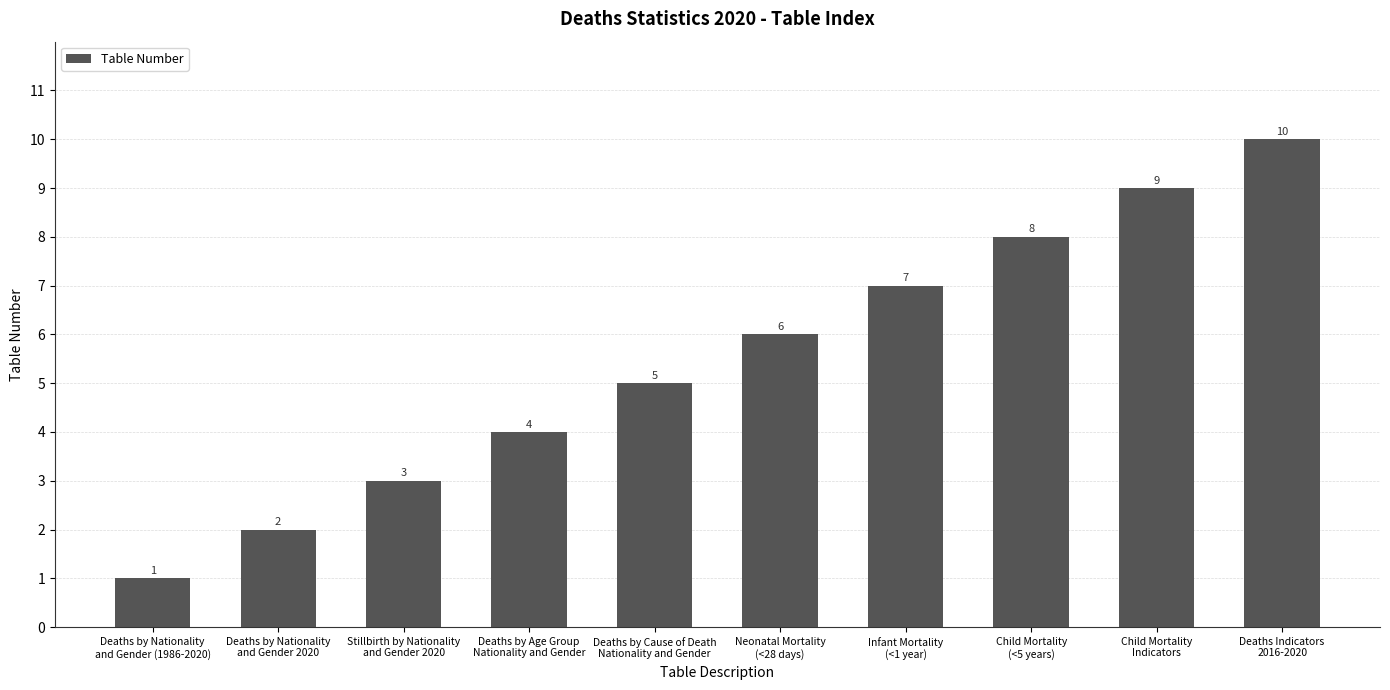

How many bars are there in total?

10